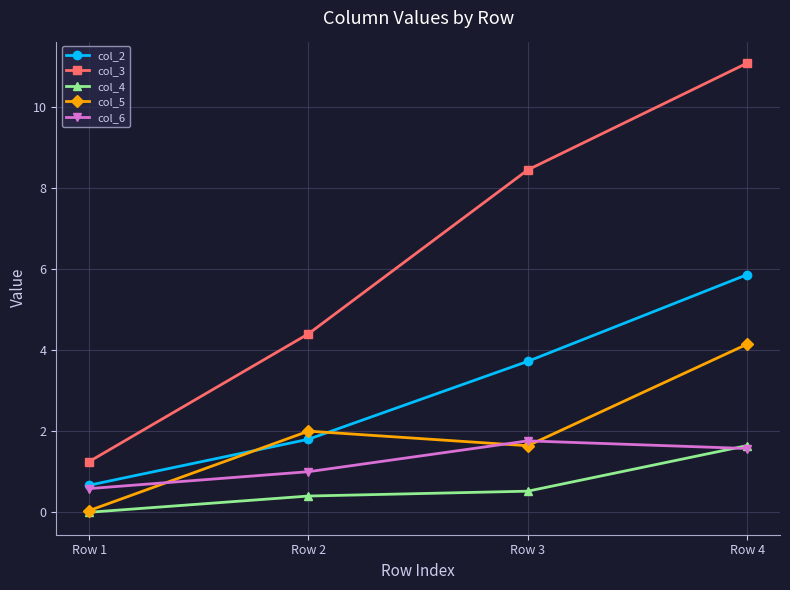

What is the total value across all series at Row 4?

24.3